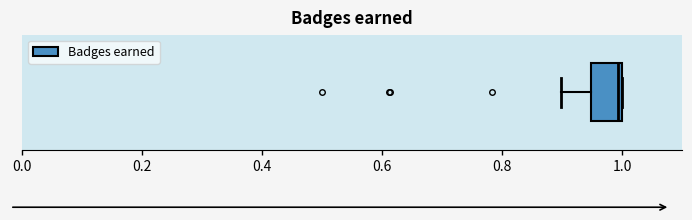

Read this box plot against the x-axis: the position of the median line, the range covered by the box, and the ends of both whiskers. The values are not printed on the chart, so give them approximately, as read against the axis.

median 1.00 (just left of the box's right edge), box 0.94 to 1.00, whiskers 0.90 to 1.00